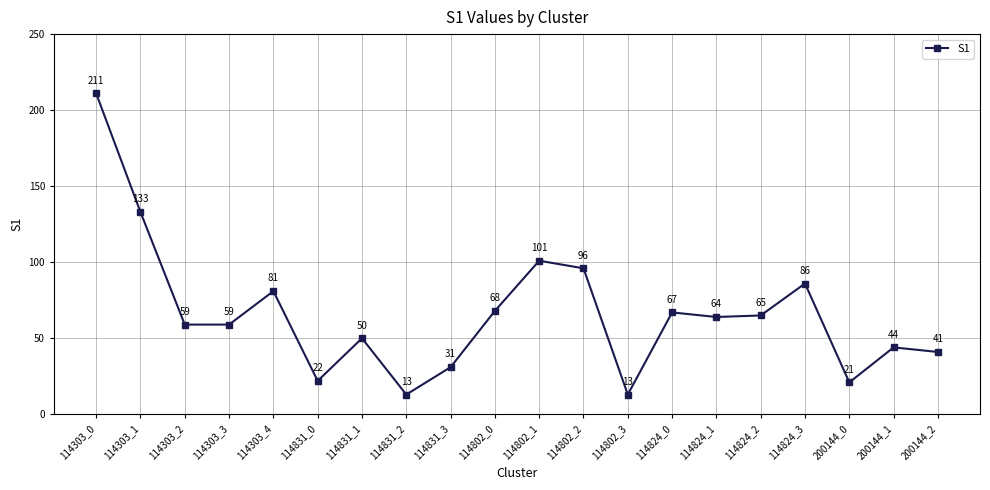

Is this an area chart (filled region under the line)?

No